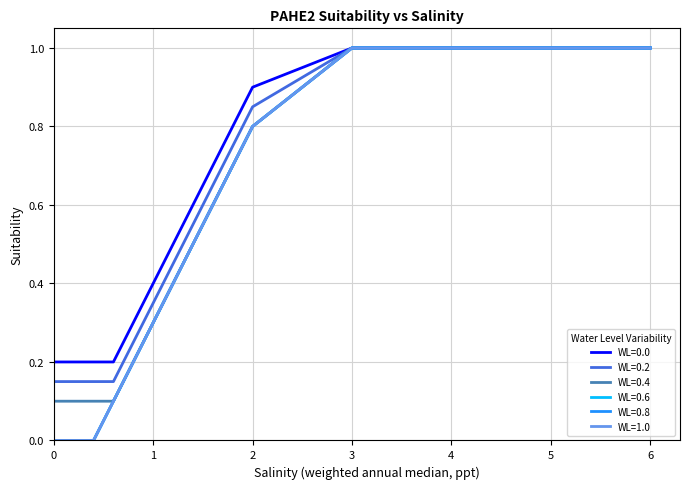

How many WL=0.8 values are between 0 and 1?

15